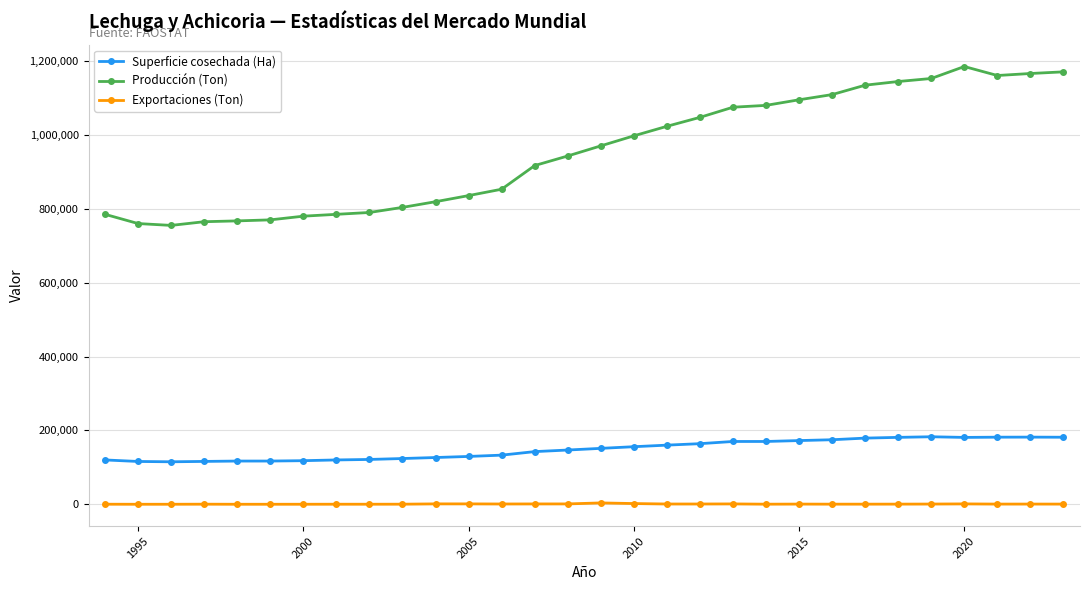

How many categories are shown in the chart?

30